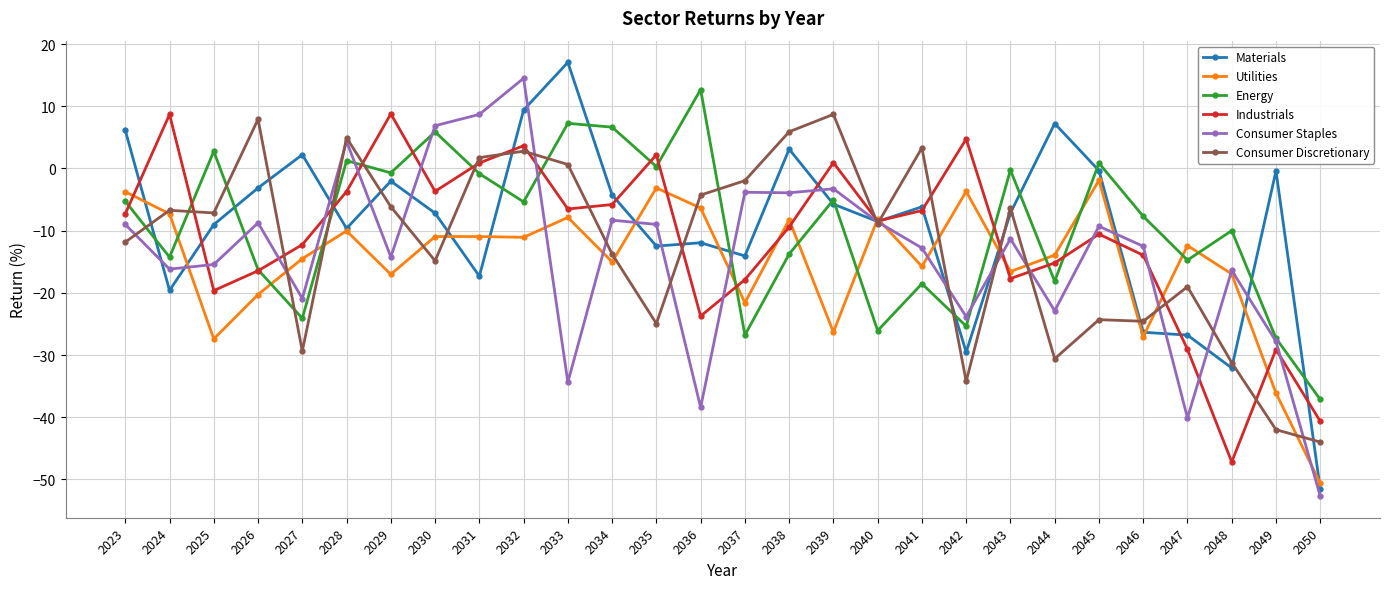

The Consumer Staples series shows -15.0 at 2026. True or false?

False